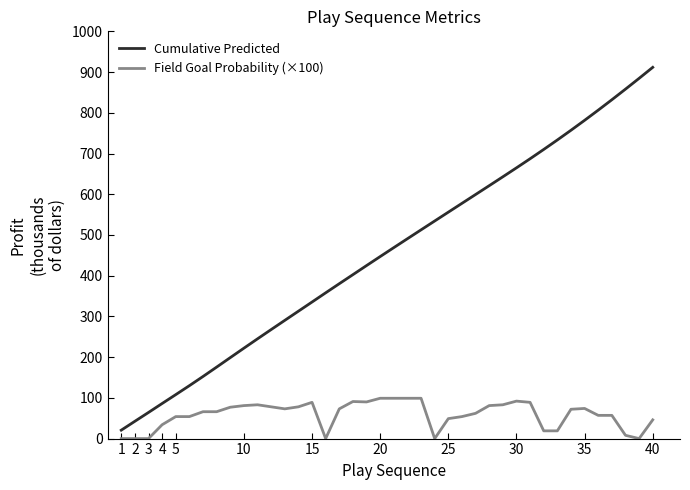

List the series in order of their overall mean, lowest first.

Field Goal Probability (×100), Cumulative Predicted